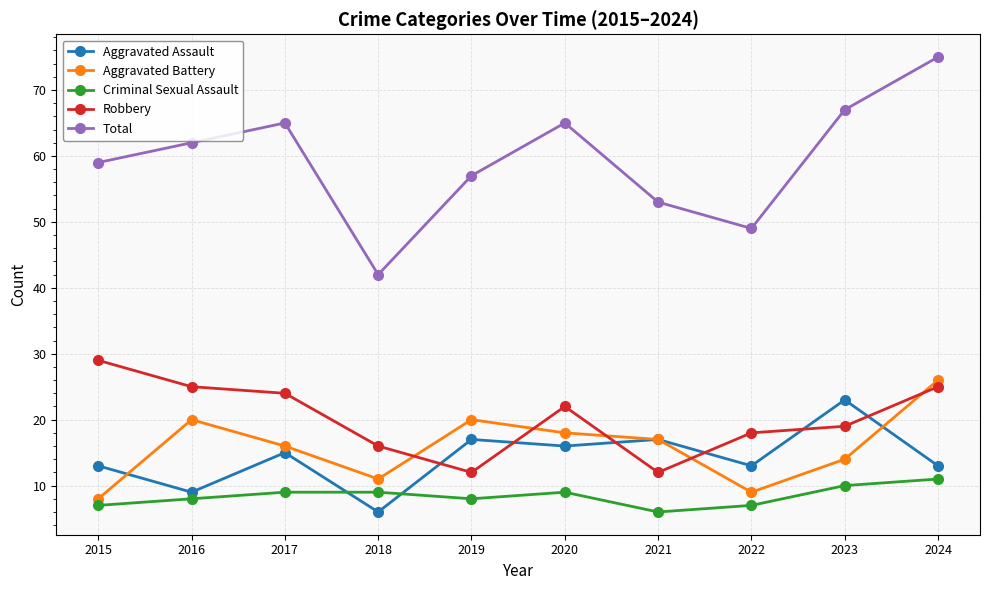

What are all the series names shown in the legend?

Aggravated Assault, Aggravated Battery, Criminal Sexual Assault, Robbery, Total